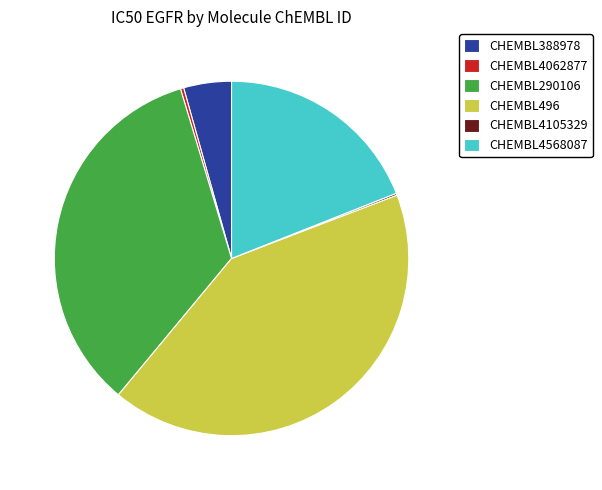

Is there a majority slice in this chart?

No